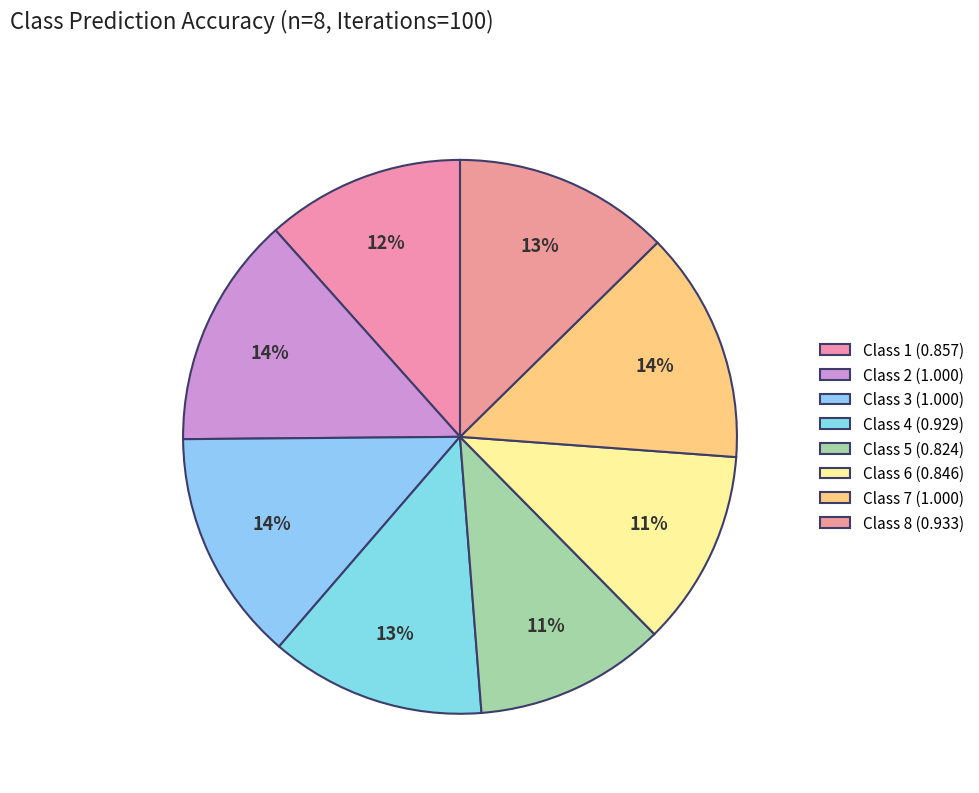

What percentage is the Class 4 slice, to the nearest percent?

13%